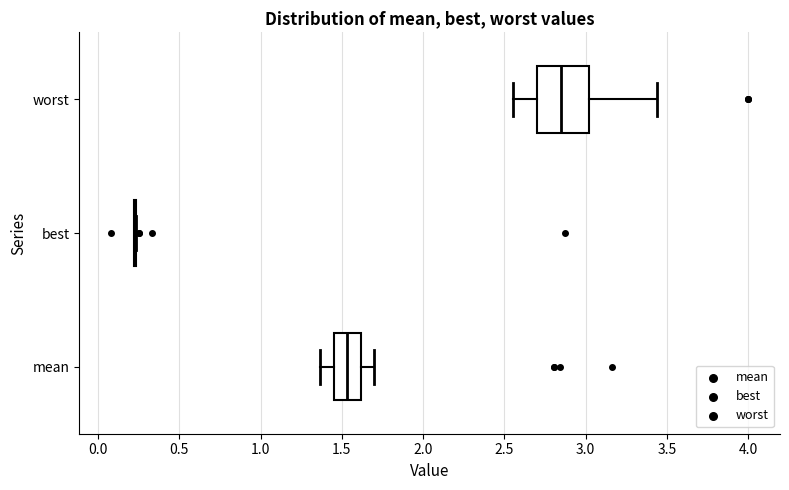

Reading bottom to top, read every box against the x-axis: the position of its median line, the range the box covers, and the ends of its whiskers. The values are not printed on the chart, so give them approximately, as read against the axis.

mean: median 1.55, box 1.45 to 1.60, whiskers 1.35 to 1.70
best: box collapsed to a line at 0.20, whiskers 0.20 to 0.25
worst: median 2.85, box 2.70 to 3.00, whiskers 2.55 to 3.45